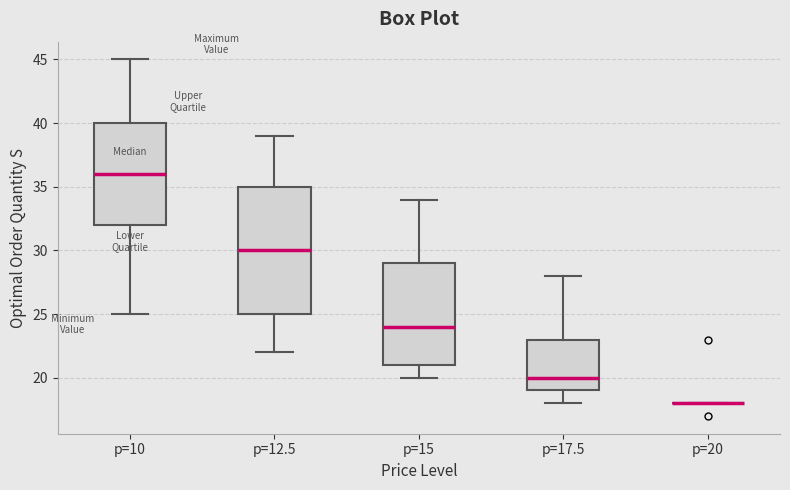

Reading left to right, transcribe this box plot: for each box, give where its median line is, the range the box spans, and where its two whiskers end, as read against the y-axis. The values are not printed on the chart, so give them approximately, as read against the axis.

p=10: median 36, box 32 to 40, whiskers 25 to 45
p=12.5: median 30, box 25 to 35, whiskers 22 to 39
p=15: median 24, box 21 to 29, whiskers 20 to 34
p=17.5: median 20, box 19 to 23, whiskers 18 to 28
p=20: box collapsed to a line at 18, whiskers 18 to 18